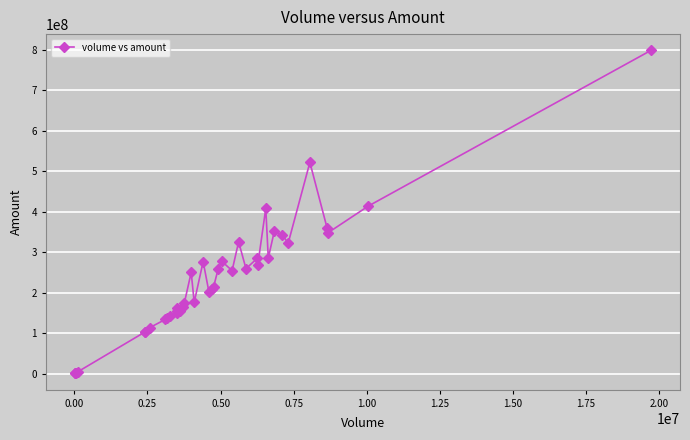

What is the difference between the maximum and minimum values?

797829557